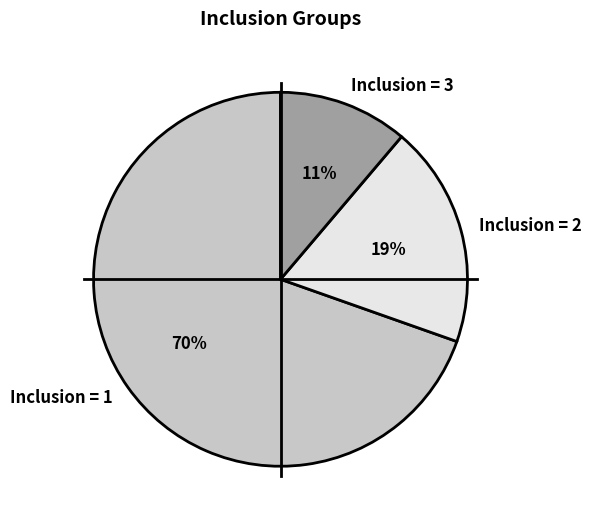

Which slice is the largest?

Inclusion = 1